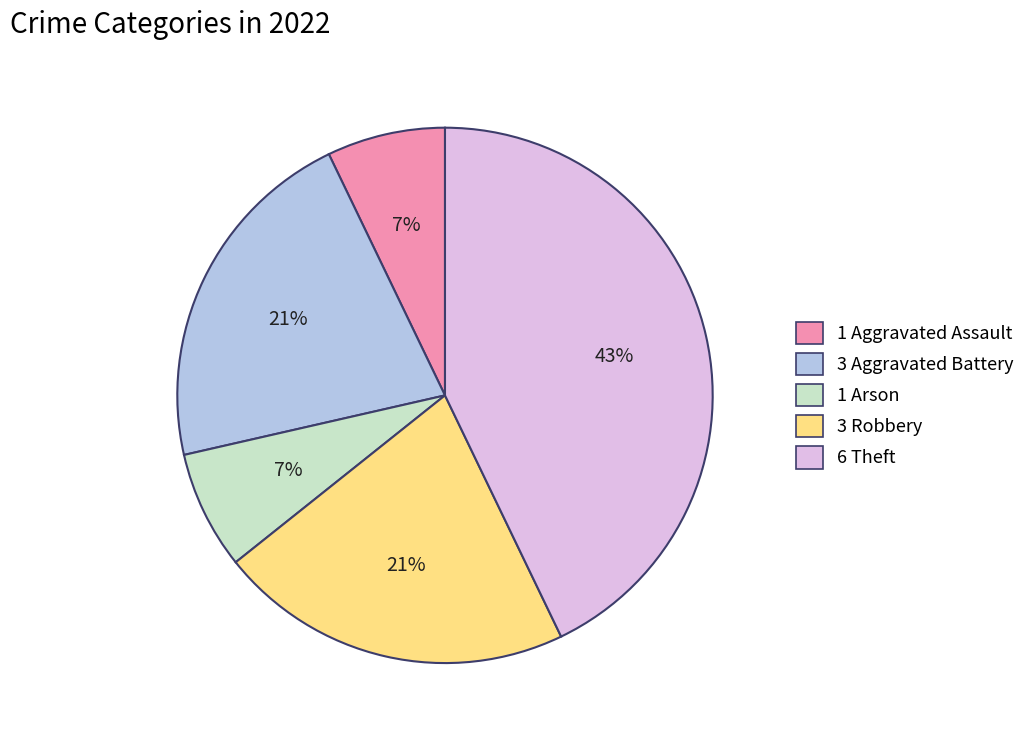

To the nearest percent, what is the average slice percentage?

20%